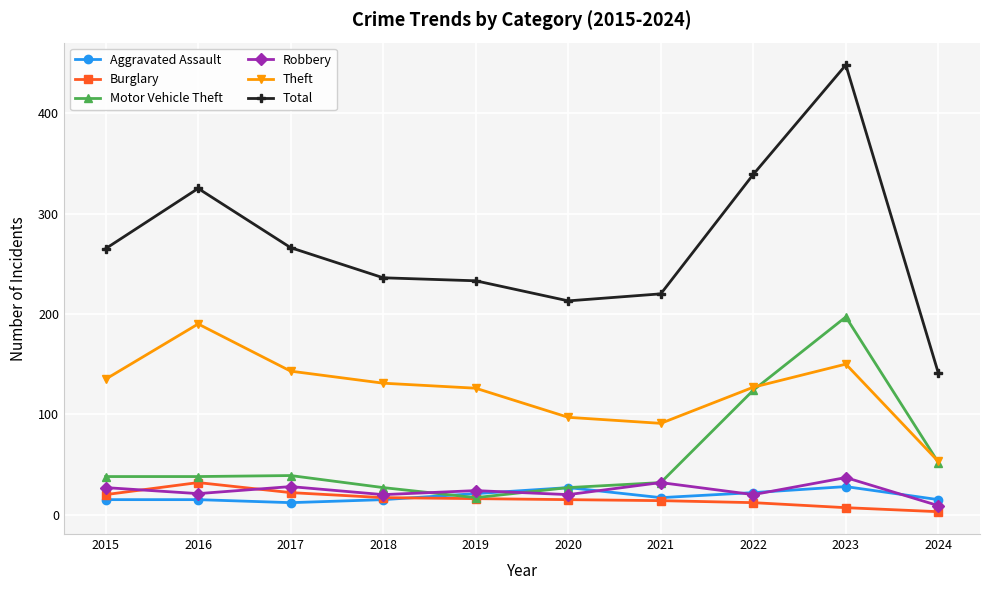

At which category does Theft reach its first local peak?

2016